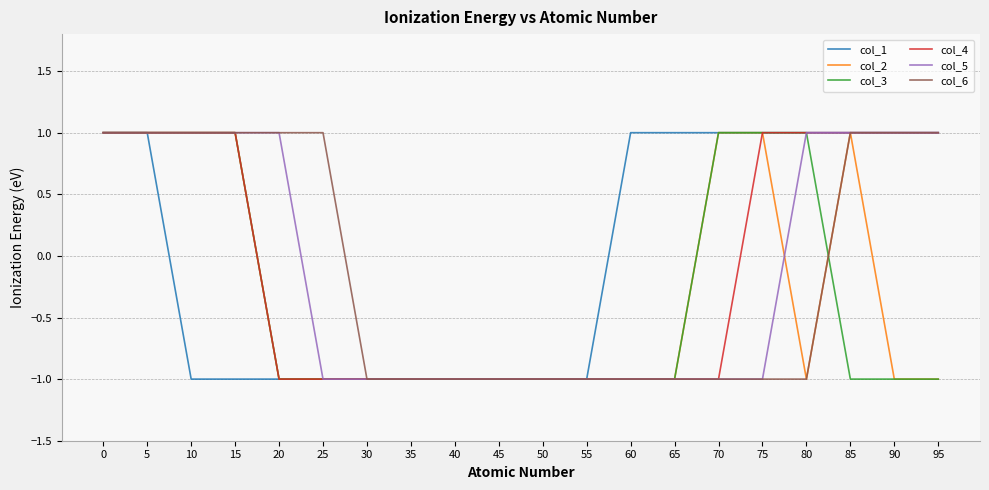

Is it true that col_3 equals -1 at 85?

True